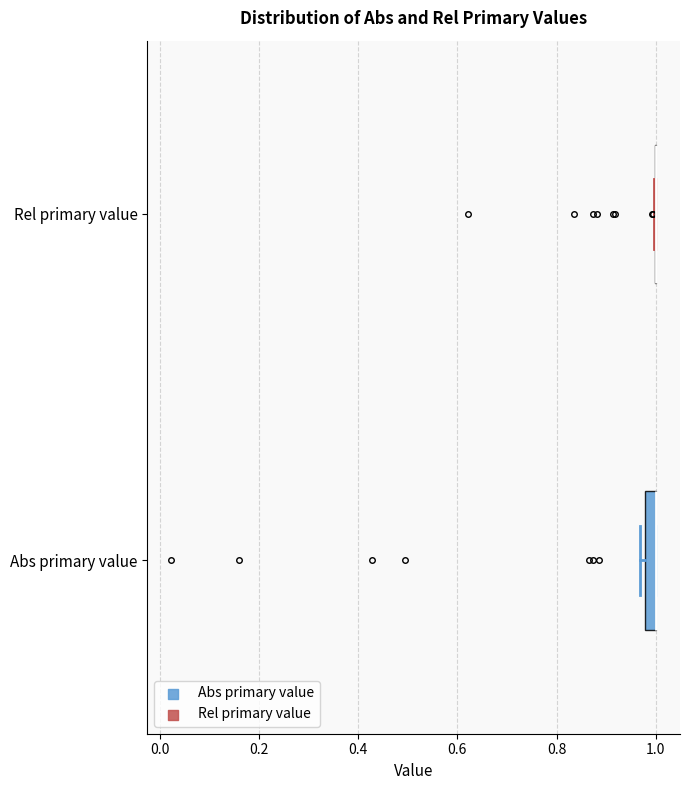

Where is the right edge of the box for Abs primary value on the x-axis? The values are not printed on the chart, so give them approximately, as read against the axis.

1.00